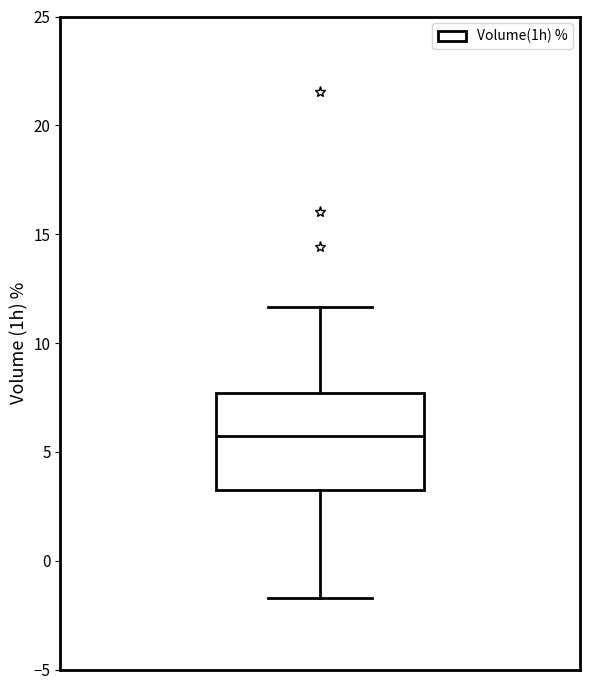

Where does the median line of the box sit on the y-axis? The values are not printed on the chart, so give them approximately, as read against the axis.

5.5